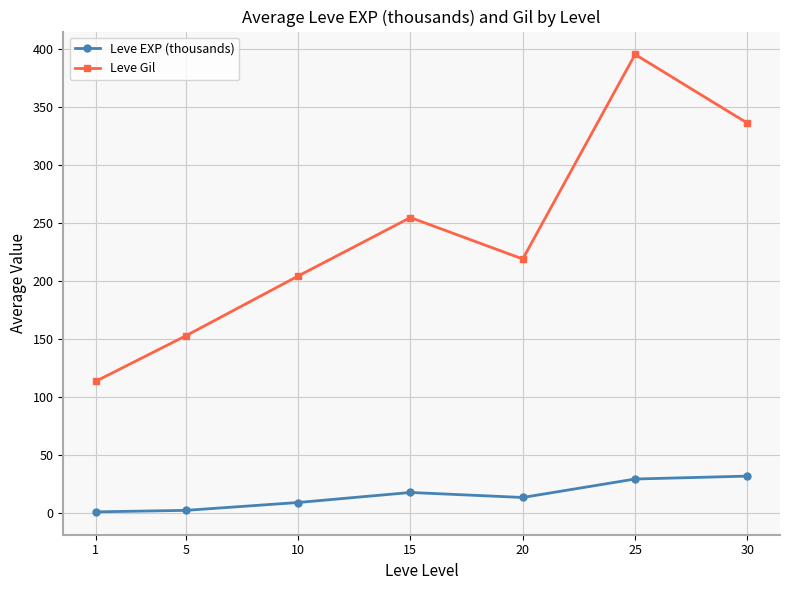

Which label corresponds to the largest value in the chart?

25